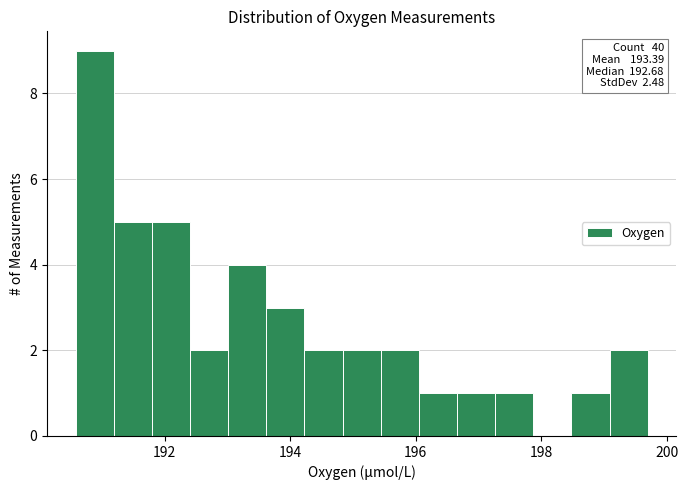

Around what value on the x-axis is the tallest bar? Give the approximate position of its centre, as read against the axis.

190.8